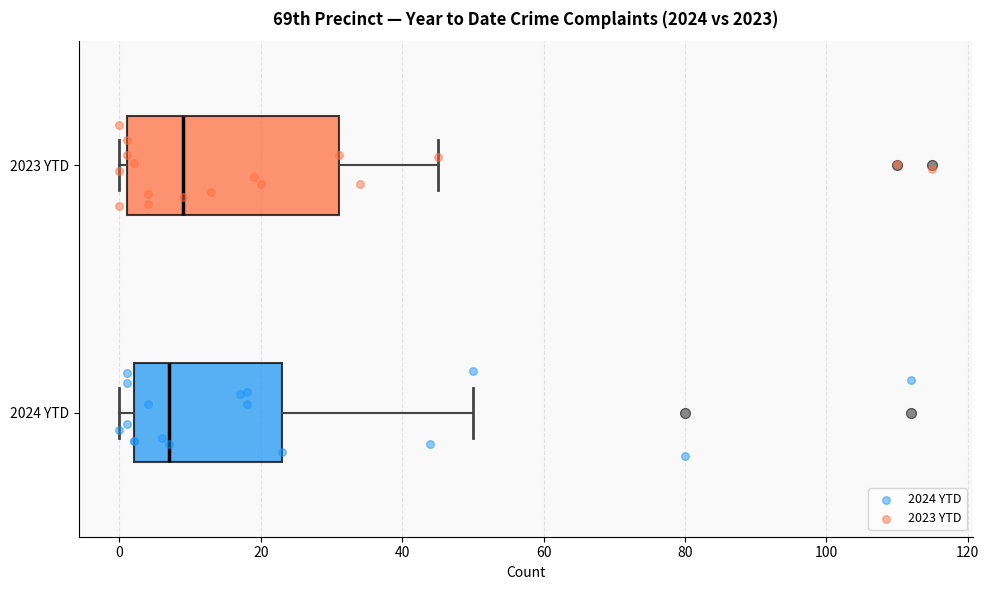

Reading bottom to top, transcribe this box plot: for each box, give where its median line is, the range the box spans, and where its two whiskers end, as read against the x-axis. The values are not printed on the chart, so give them approximately, as read against the axis.

2024 YTD: median 8, box 2 to 24, whiskers 0 to 50
2023 YTD: median 10, box 2 to 32, whiskers 0 to 46